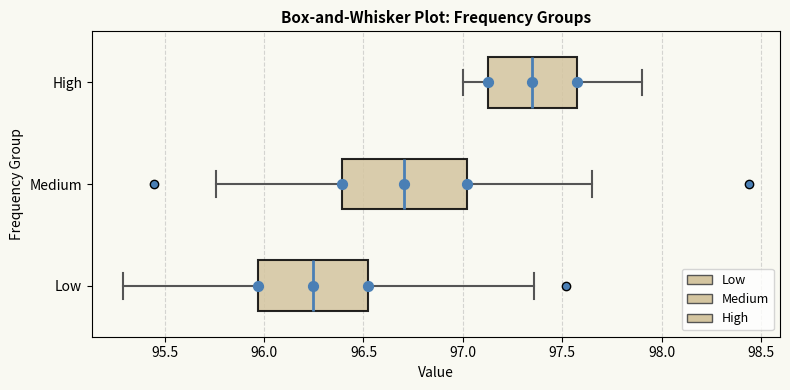

Reading bottom to top, read every box against the x-axis: the position of its median line, the range the box covers, and the ends of its whiskers. The values are not printed on the chart, so give them approximately, as read against the axis.

Low: median 96.25, box 95.95 to 96.50, whiskers 95.30 to 97.35
Medium: median 96.70, box 96.40 to 97.00, whiskers 95.75 to 97.65
High: median 97.35, box 97.15 to 97.60, whiskers 97.00 to 97.90